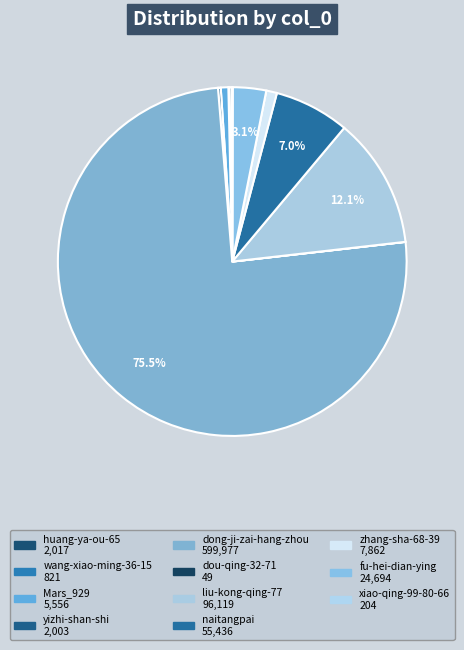

To the nearest percent, what portion does naitangpai represent?

7%